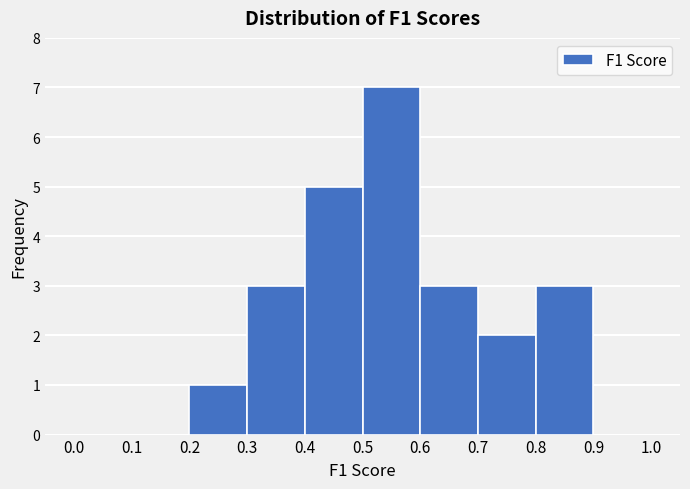

How tall is the bar that spans 0.4 to 0.5 on the x-axis? The values are not printed on the chart, so give them approximately, as read against the axis.

5